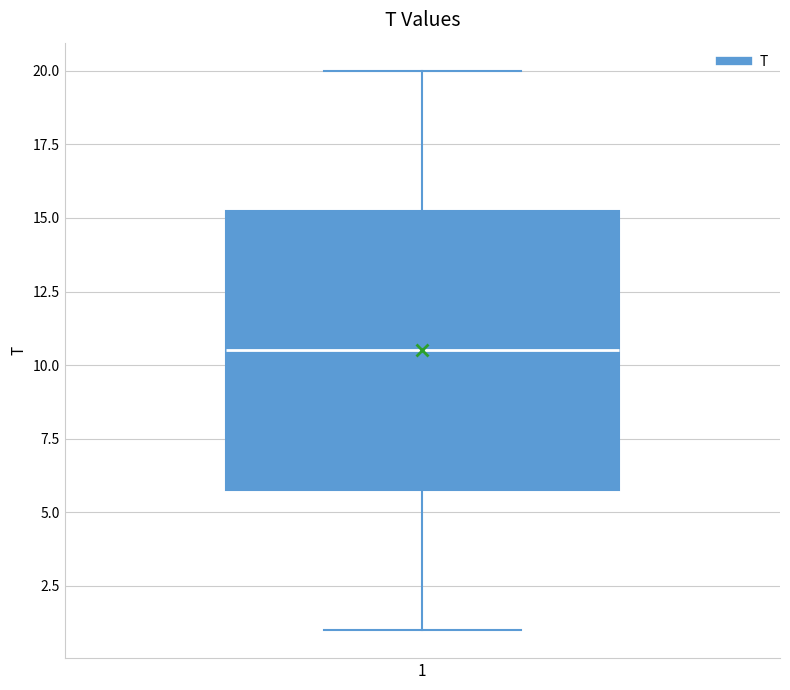

Transcribe this box plot: give where the median line is, the range the box spans, and where the two whiskers end, as read against the y-axis. The values are not printed on the chart, so give them approximately, as read against the axis.

median 10.5, box 6.0 to 15.5, whiskers 1.0 to 20.0